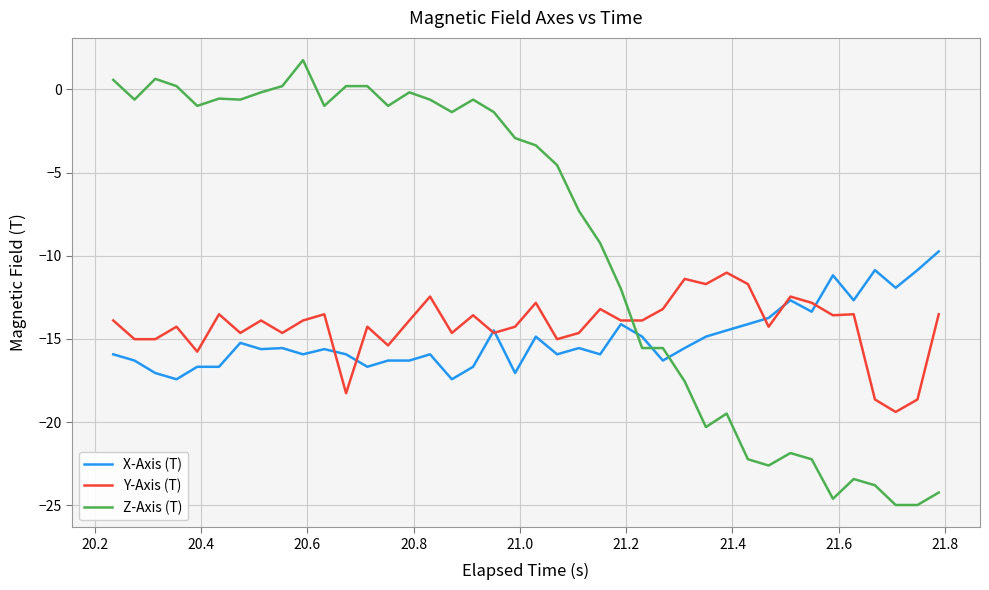

What is the minimum value for Y-Axis (T)?

-19.4